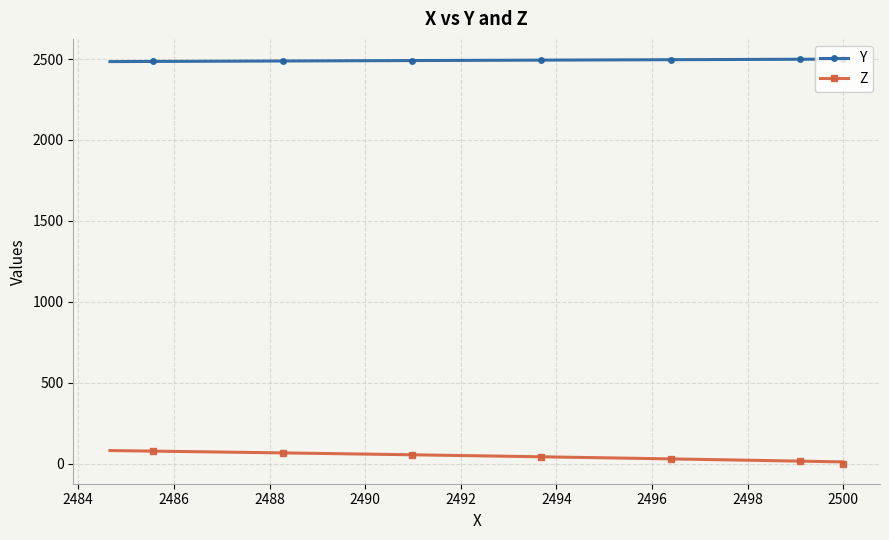

At how many categories does at least one series exceed 1339?

20